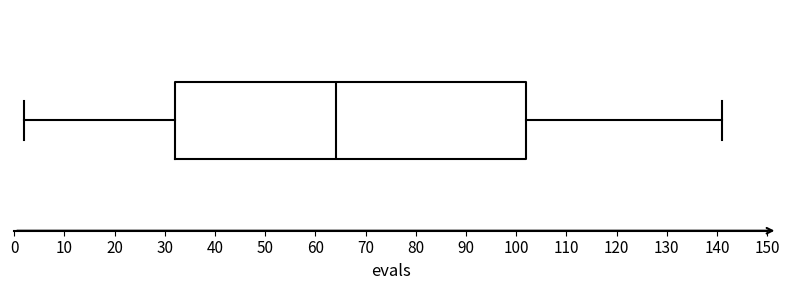

Read this box plot against the x-axis: the position of the median line, the range covered by the box, and the ends of both whiskers. The values are not printed on the chart, so give them approximately, as read against the axis.

median 64, box 32 to 102, whiskers 2 to 141